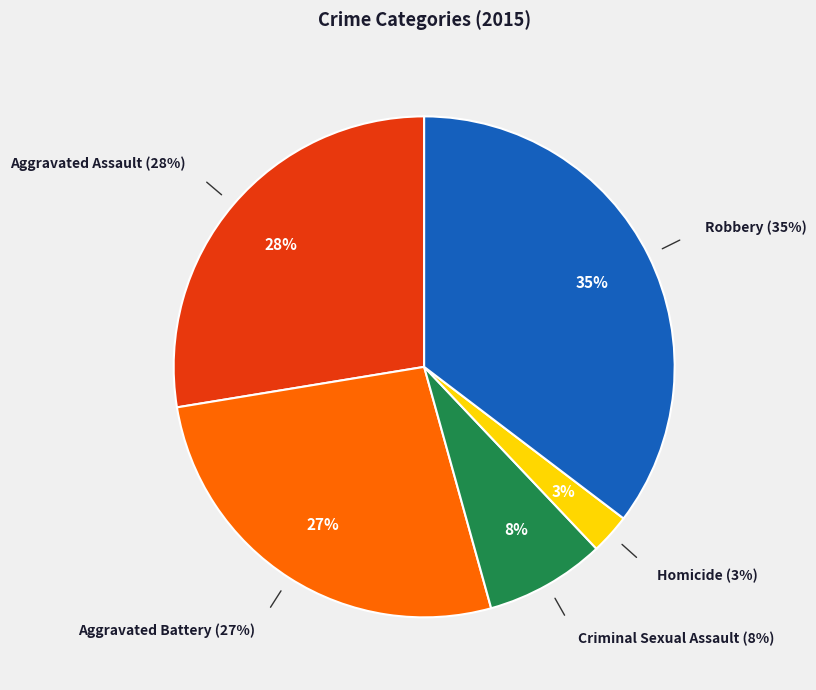

The Aggravated Battery slice represents 27% of the pie. True or false?

True